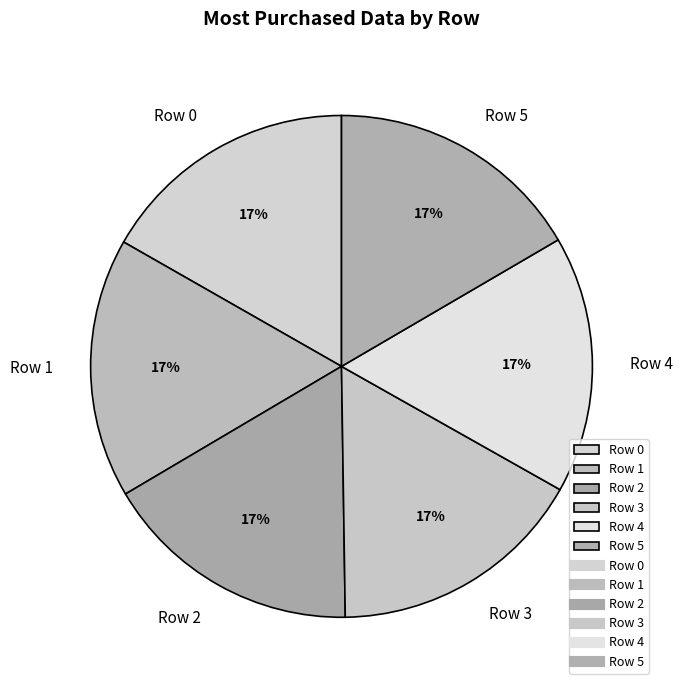

What percentage is the Row 1 slice, to the nearest percent?

17%